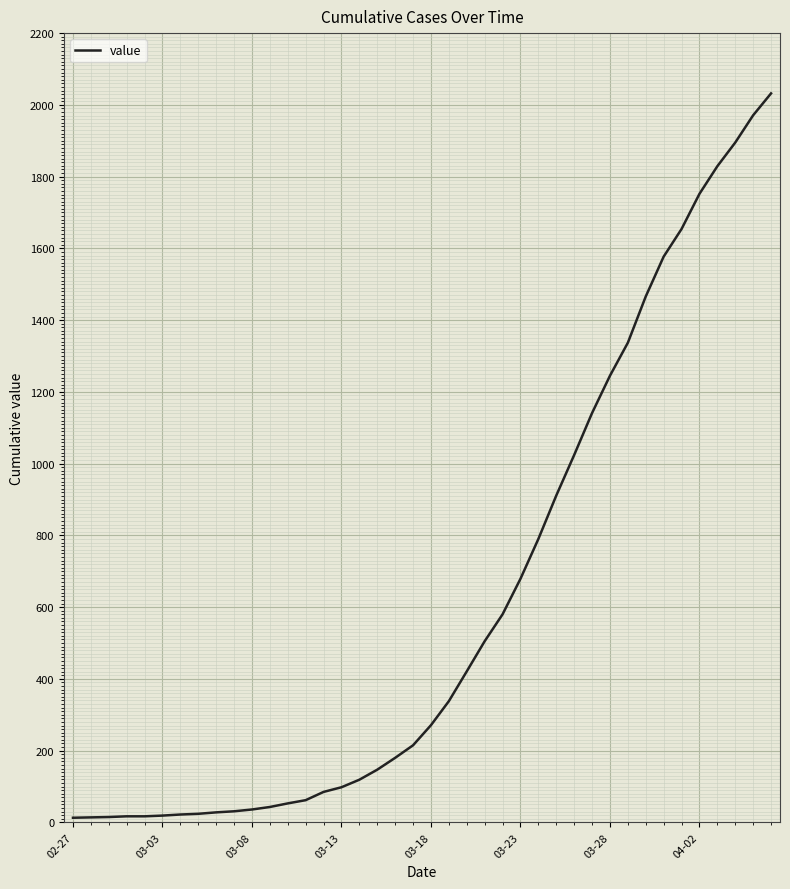

What is the greatest value displayed?

2032